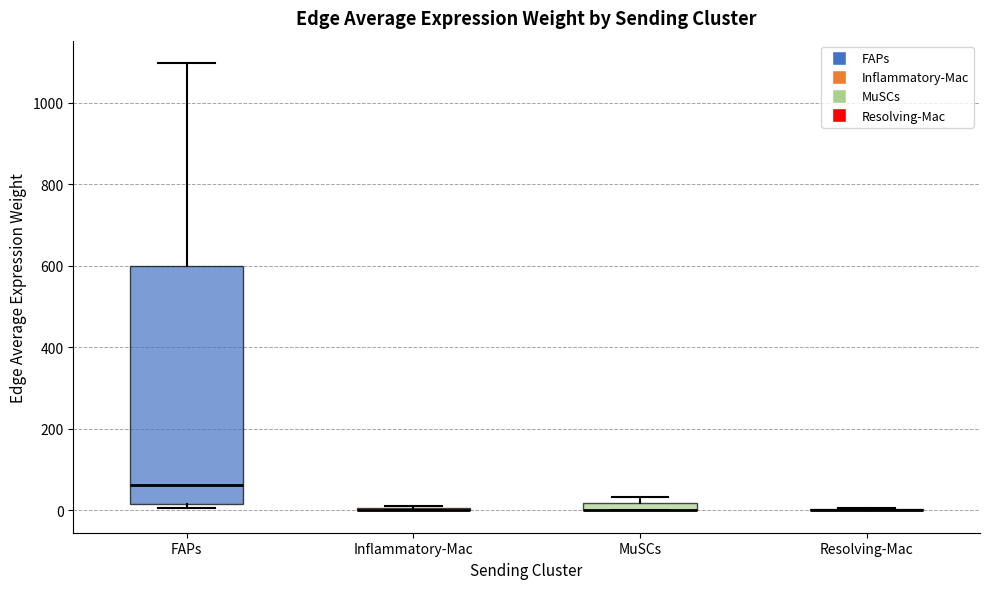

Which box is the tallest, from its lower edge to its upper edge?

FAPs